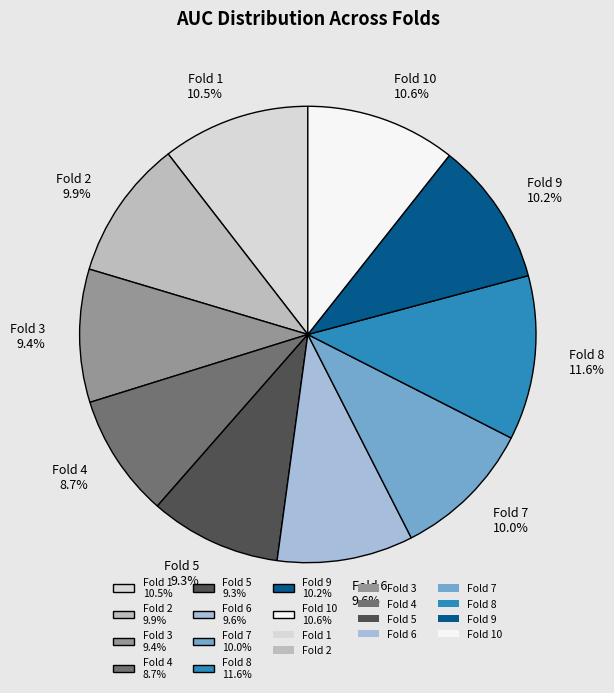

To the nearest percent, what is the difference between the largest and smallest slice percentages?

3%